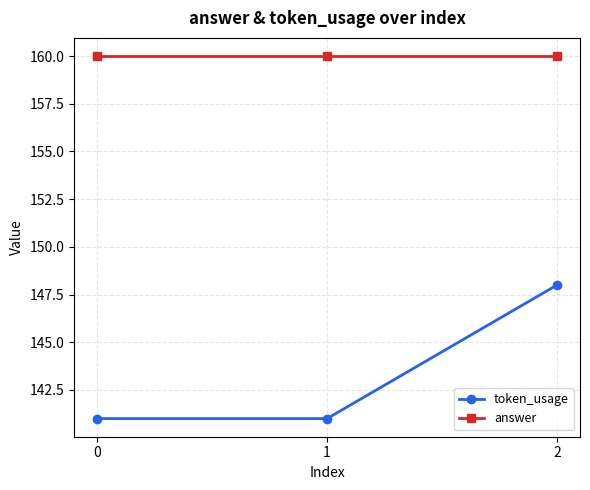

Is it true that token_usage equals 141 at 0?

True